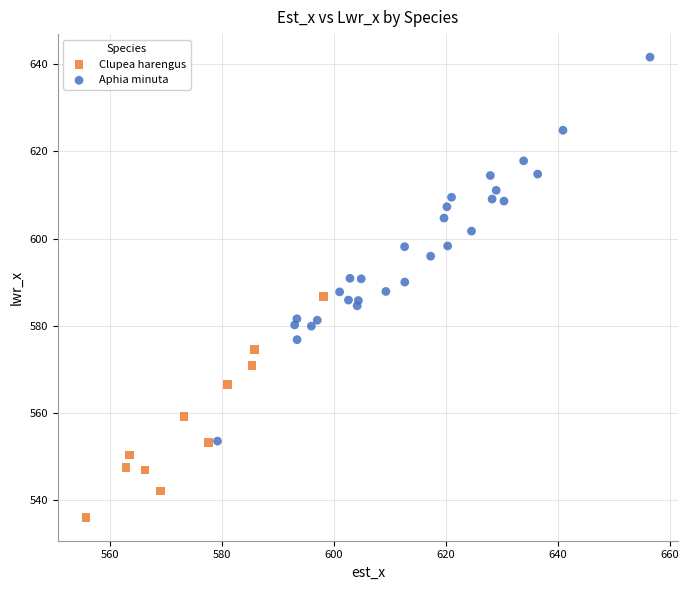

Which series reaches the maximum Y coordinate?

Aphia minuta